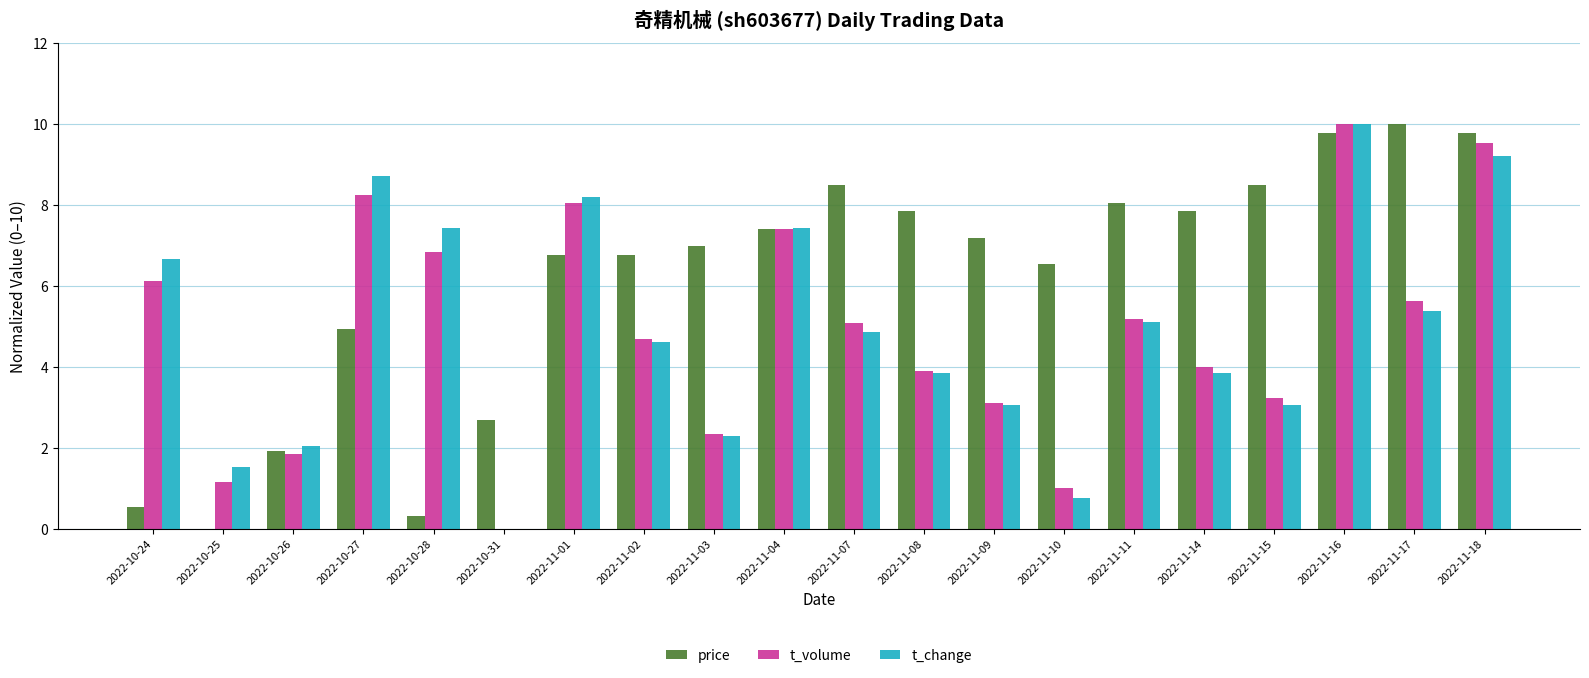

Which series has the largest total across all categories?

price